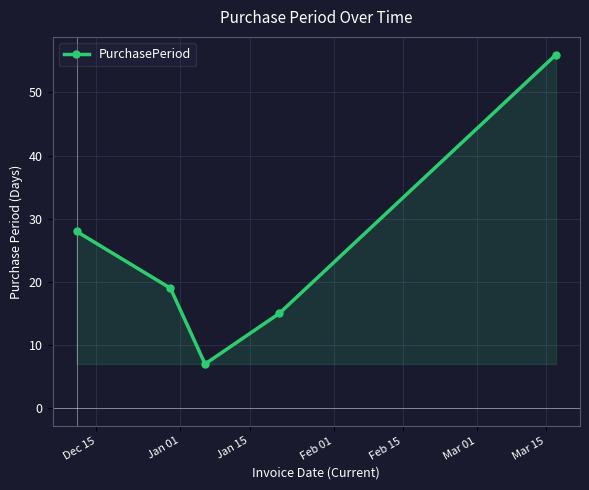

What is the maximum value shown in the chart?

56